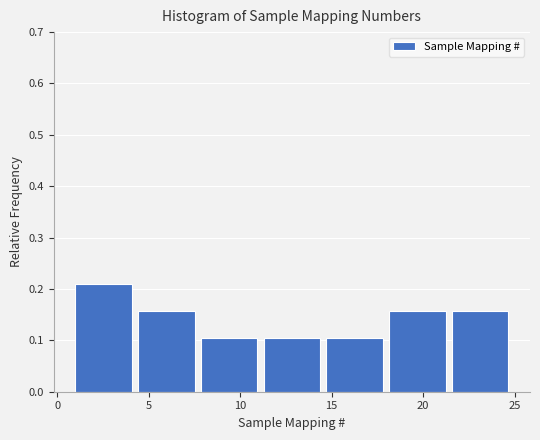

Which range on the x-axis has the tallest bar?

1.0 to 4.5